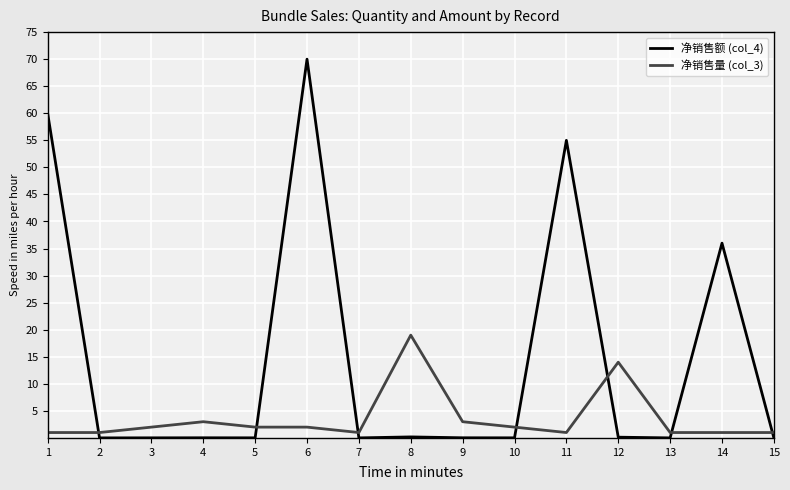

Is it true that 净销售量 (col_3) equals 5.0 at 8?

False